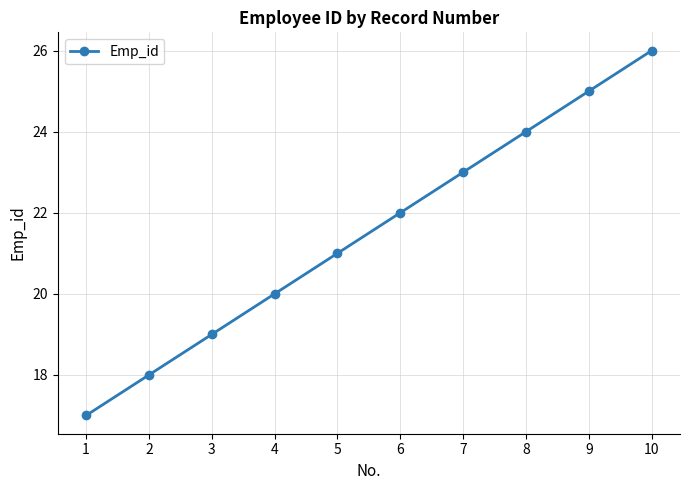

How many distinct data groups are displayed?

1